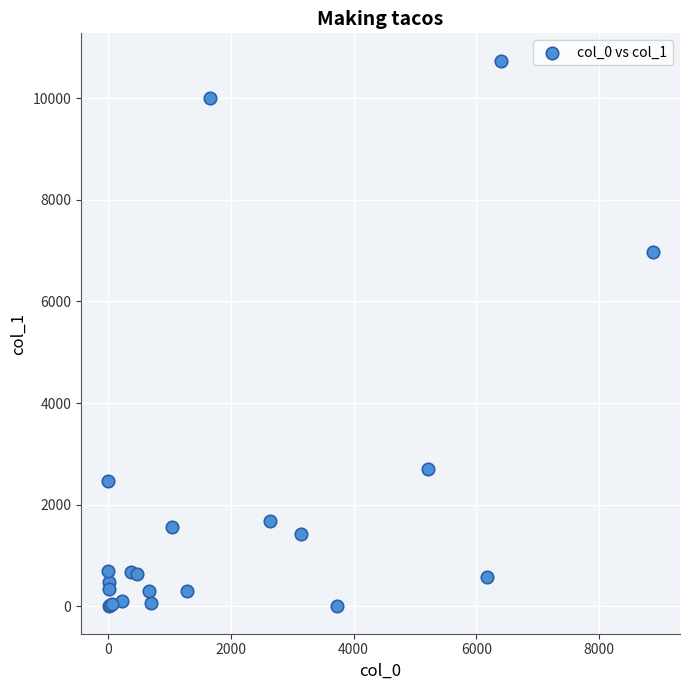

What Y value in the scatter plot is closest to 5369?

6976.1